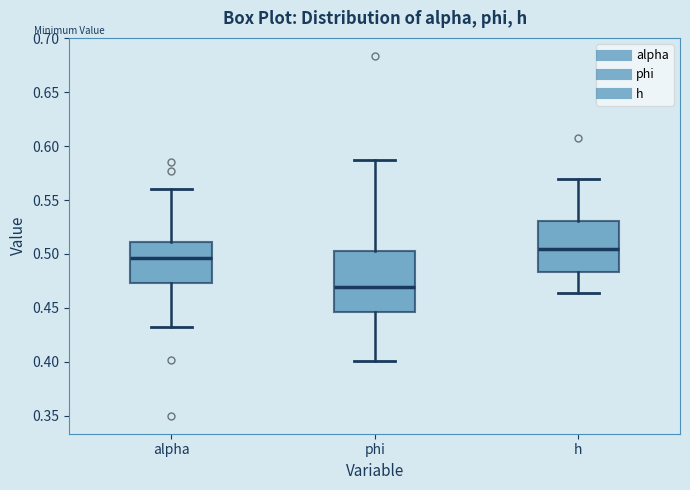

Reading left to right, read every box against the y-axis: the position of its median line, the range the box covers, and the ends of its whiskers. The values are not printed on the chart, so give them approximately, as read against the axis.

alpha: median 0.495, box 0.475 to 0.510, whiskers 0.430 to 0.560
phi: median 0.470, box 0.445 to 0.505, whiskers 0.400 to 0.585
h: median 0.505, box 0.485 to 0.530, whiskers 0.465 to 0.570